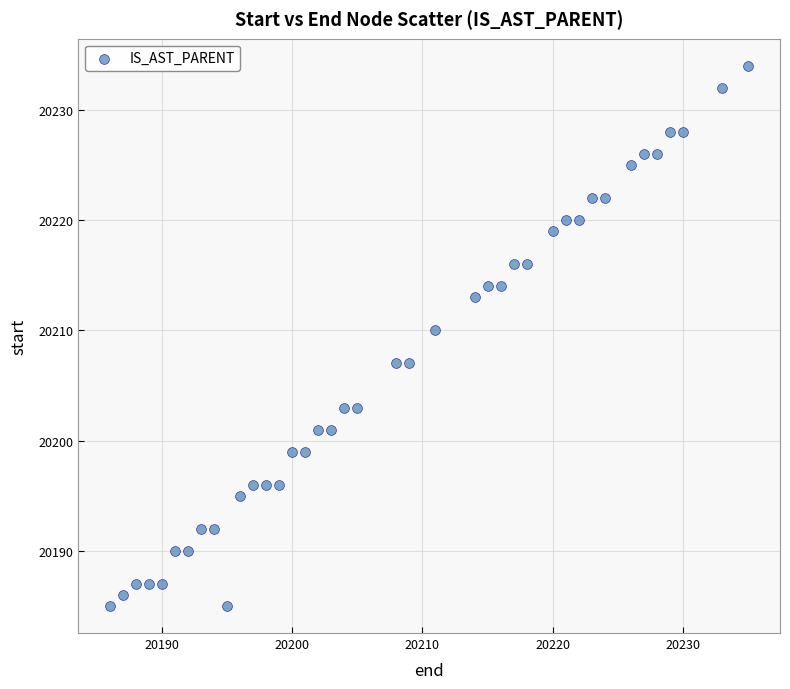

What Y value in the scatter plot is closest to 20209?

20210